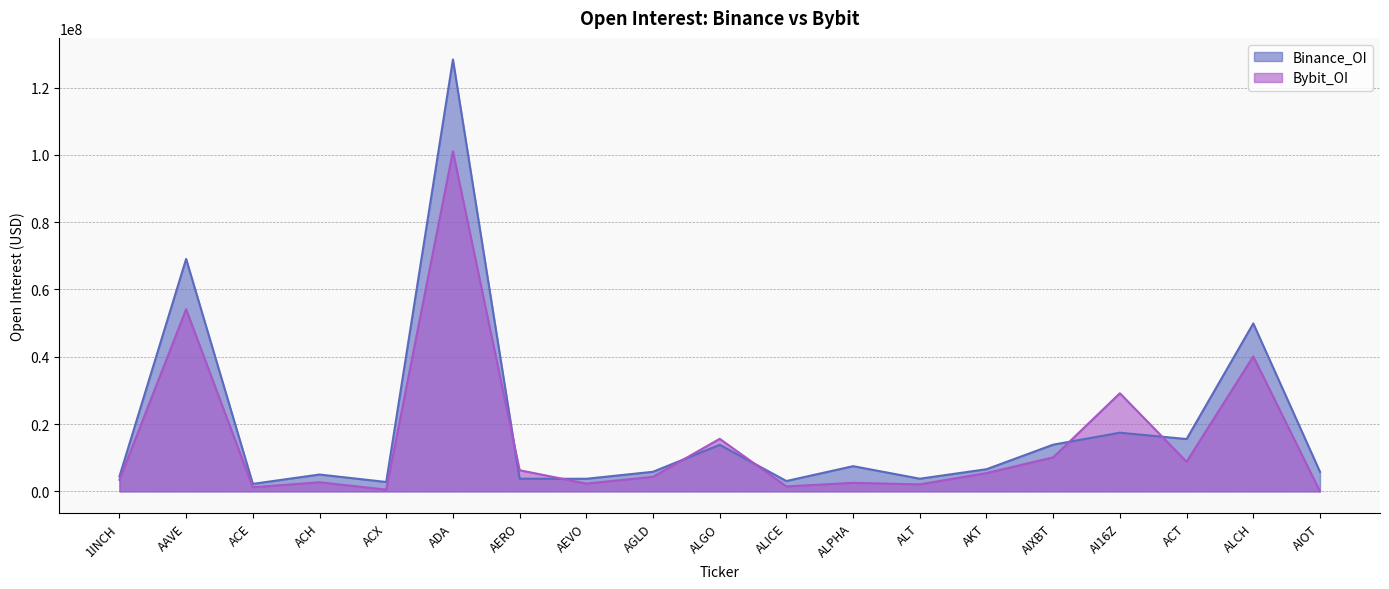

At which category does the chart reach its minimum across all series?

AIOT